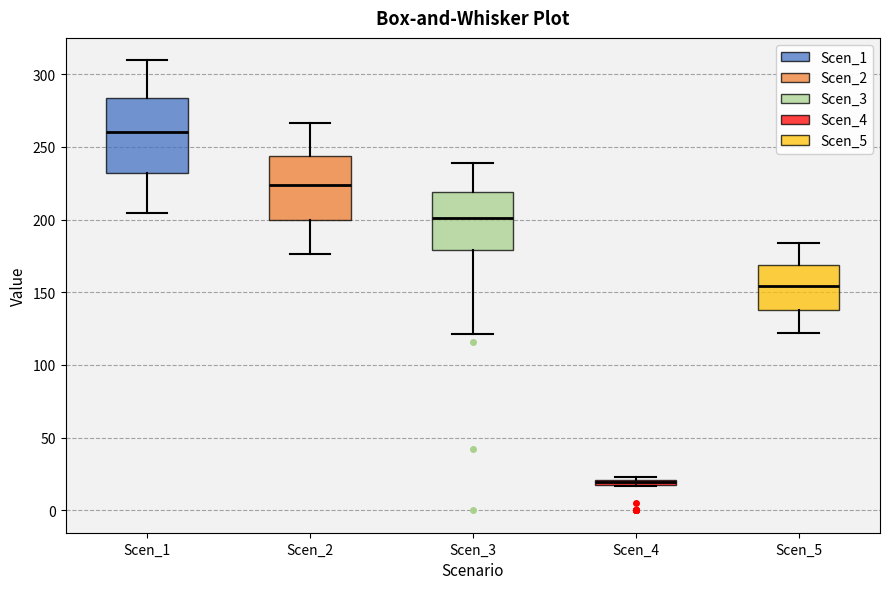

Which box's median line is the lowest?

Scen_4